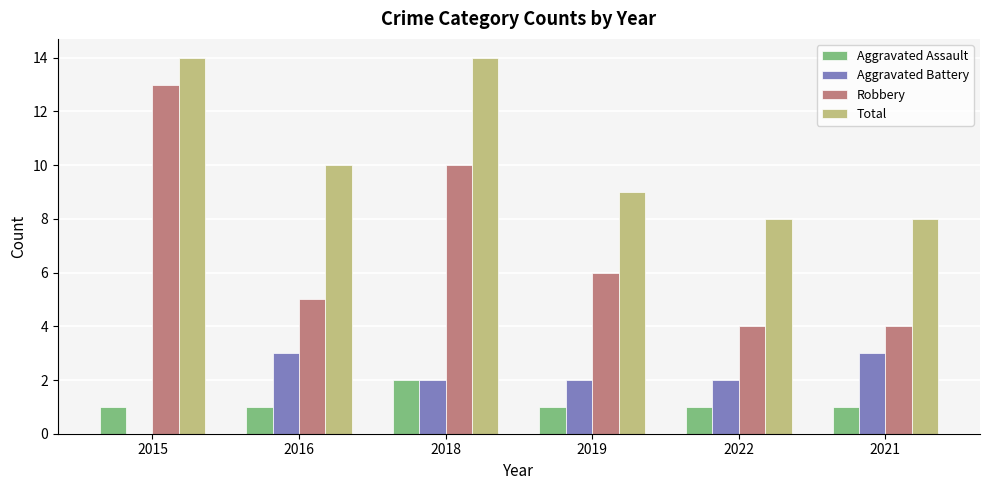

What is the total value across all series at 2019?

18